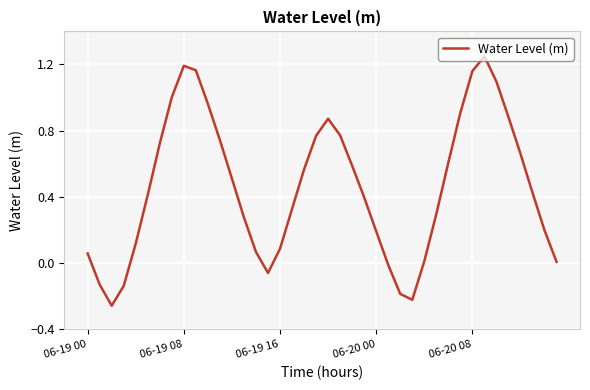

What is the difference between the maximum and minimum values?

1.5